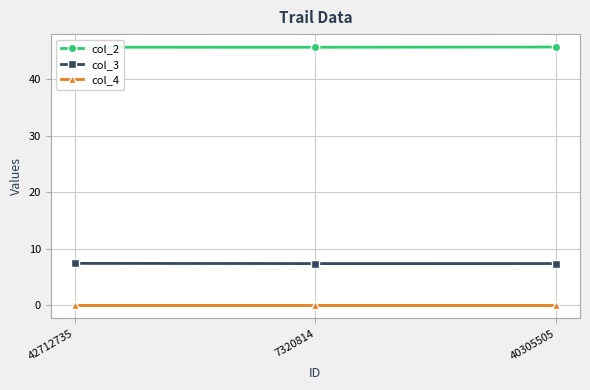

What is the difference between the highest and lowest values at 40305505?

45.6